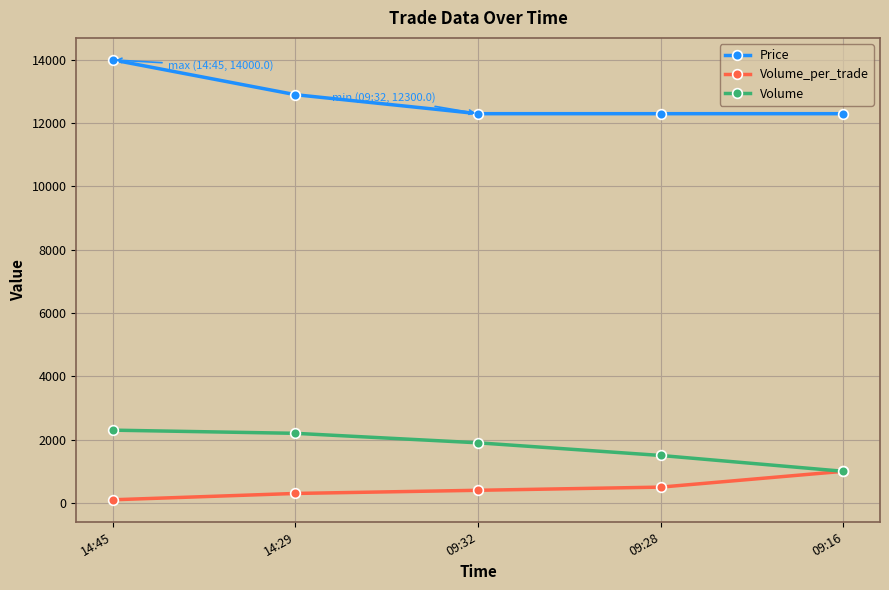

True or false: Volume has a value of 1500 at 09:28.

True